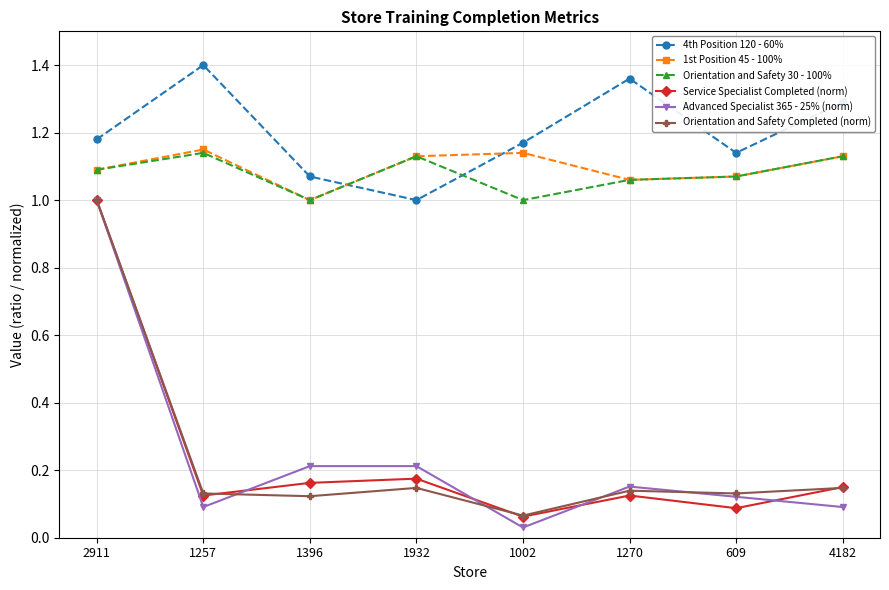

Which series has the largest range (max minus min)?

Advanced Specialist 365 - 25% (norm)